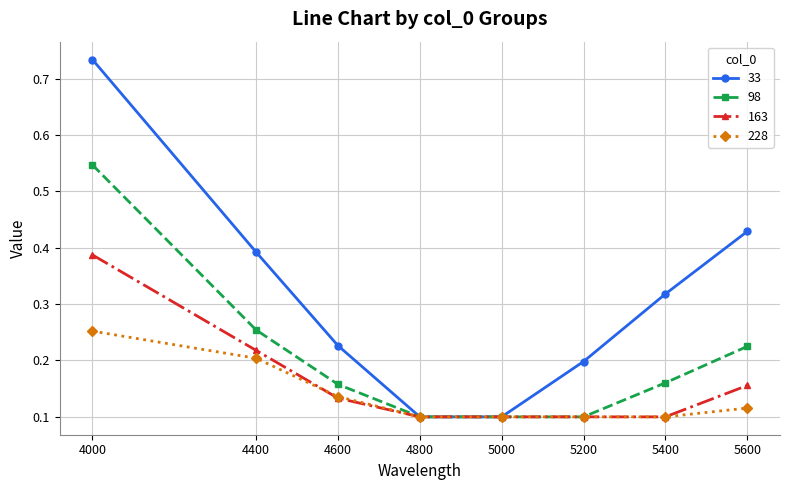

Rank the series at 4400 from lowest to highest value.

228, 163, 98, 33